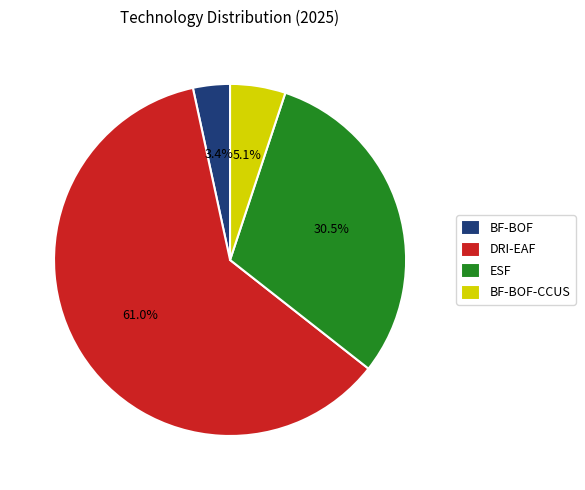

Approximately how many times larger is the value at BF-BOF-CCUS compared to ESF?

0.2